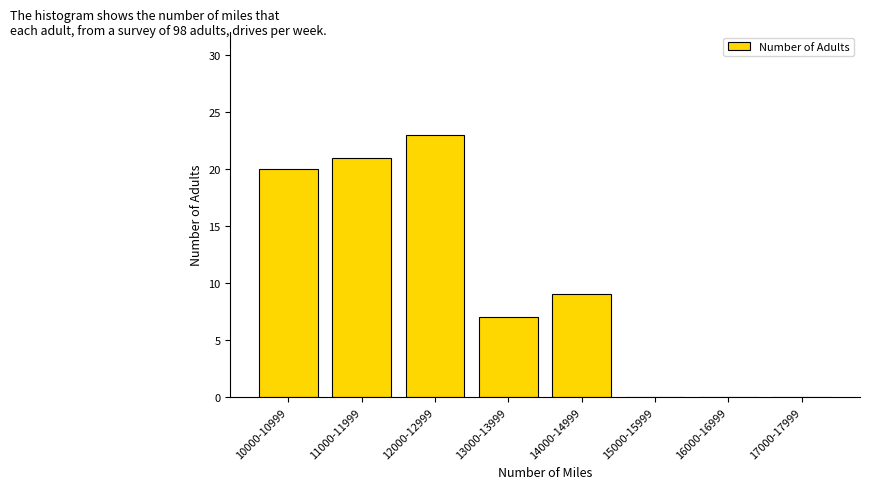

Reading right to left, list all the values displayed in this chart.

17000-17999=0	16000-16999=0	15000-15999=0	14000-14999=9	13000-13999=7	12000-12999=23	11000-11999=21	10000-10999=20